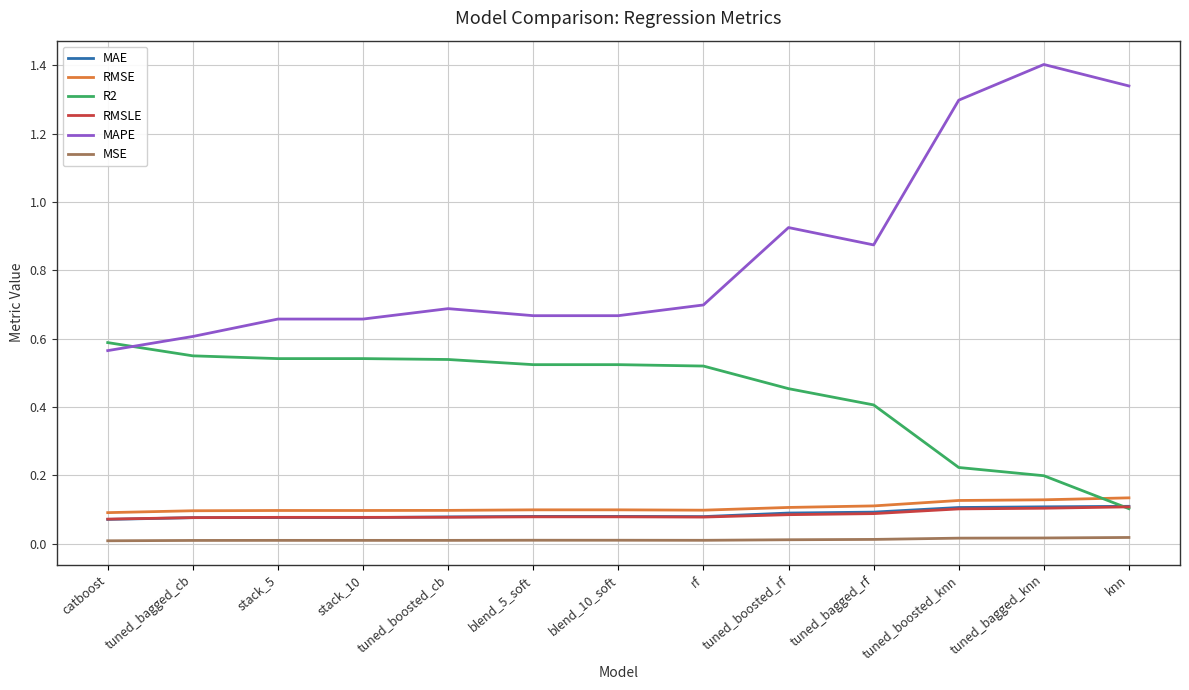

Which label corresponds to the largest value in the chart?

tuned_bagged_knn